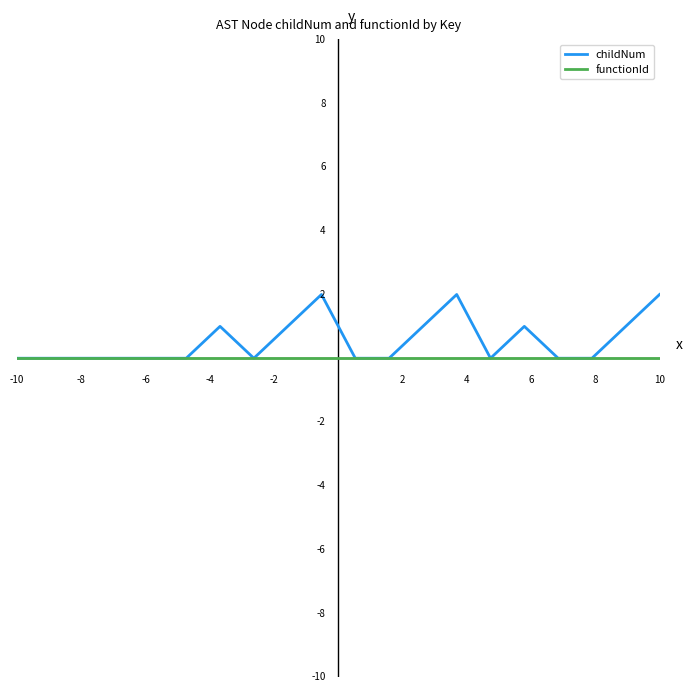

Which series has the largest range (max minus min)?

childNum